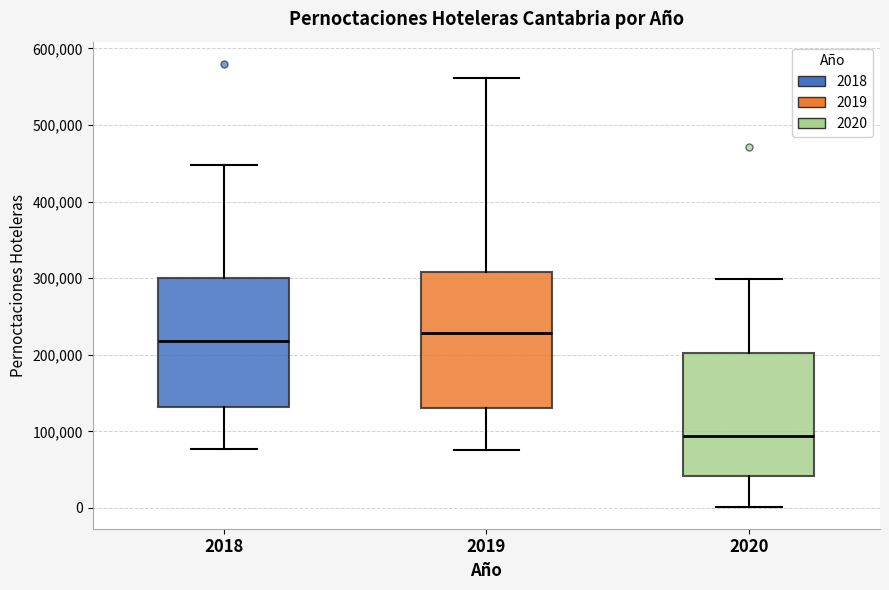

Which box has the lowest median line?

2020